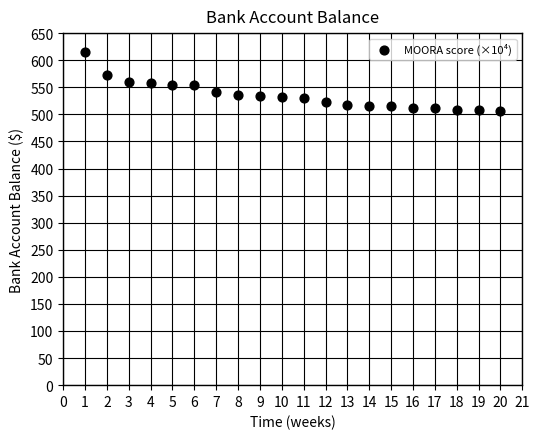

What is the range of Y values (max minus min)?

109.4